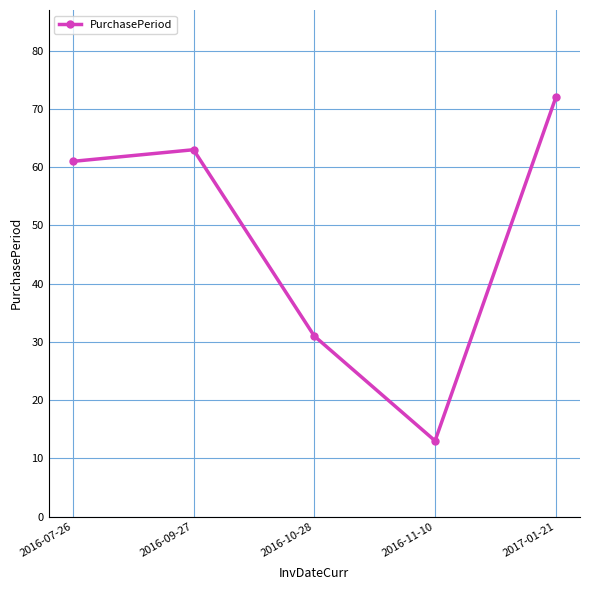

What is the change in value from 2016-09-27 to 2016-10-28?

-32